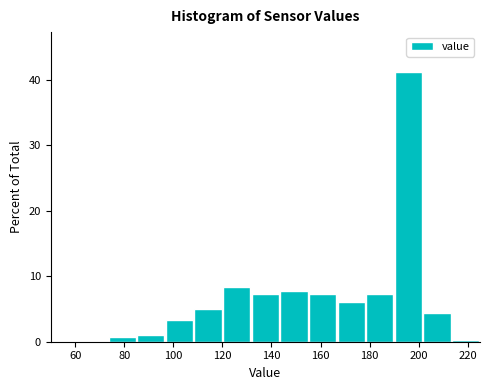

Which range on the x-axis has the tallest bar?

190 to 202